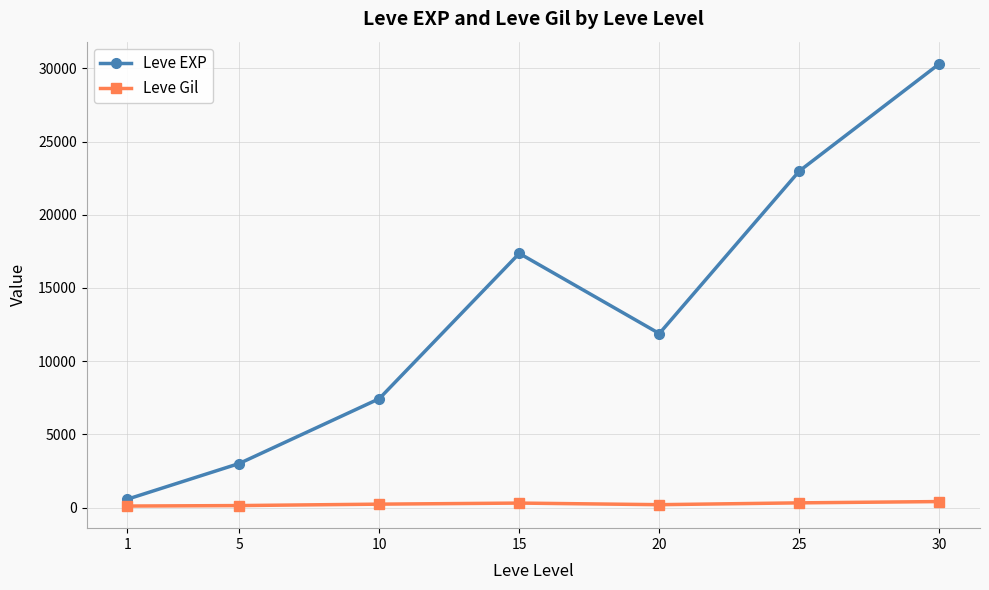

Which series has the largest range (max minus min)?

Leve EXP